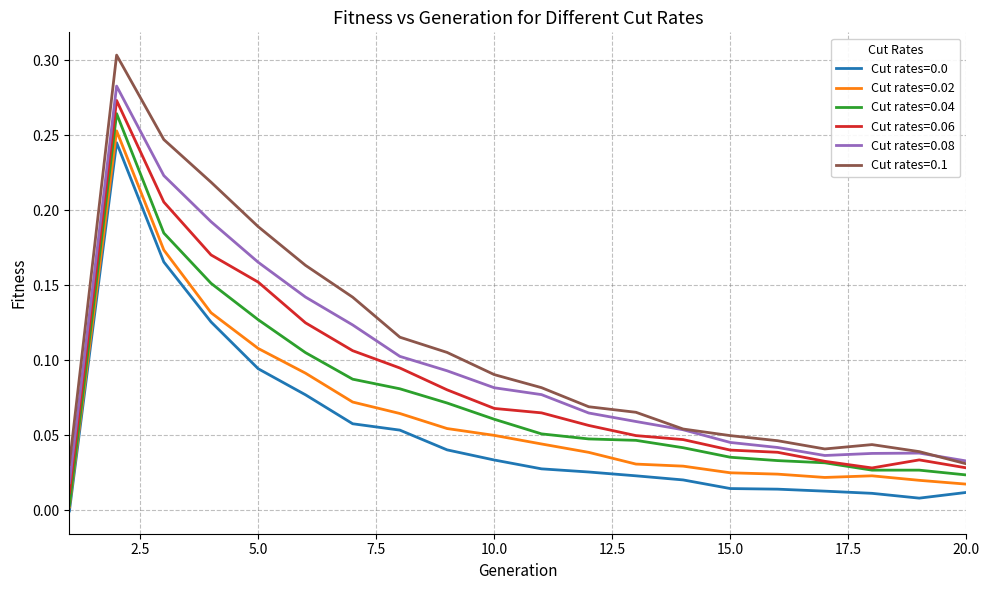

True or false: Cut rates=0.08 and Cut rates=0.0 cross at least once.

False